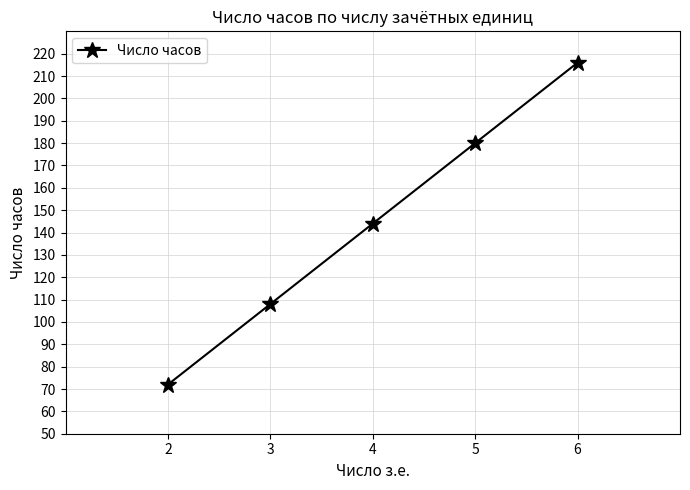

Count the values in the range 108 to 180.

3